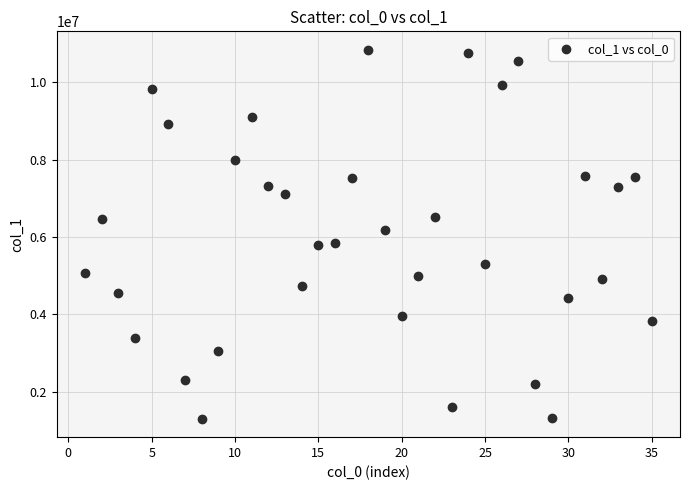

What is the range of Y values (max minus min)?

9543039